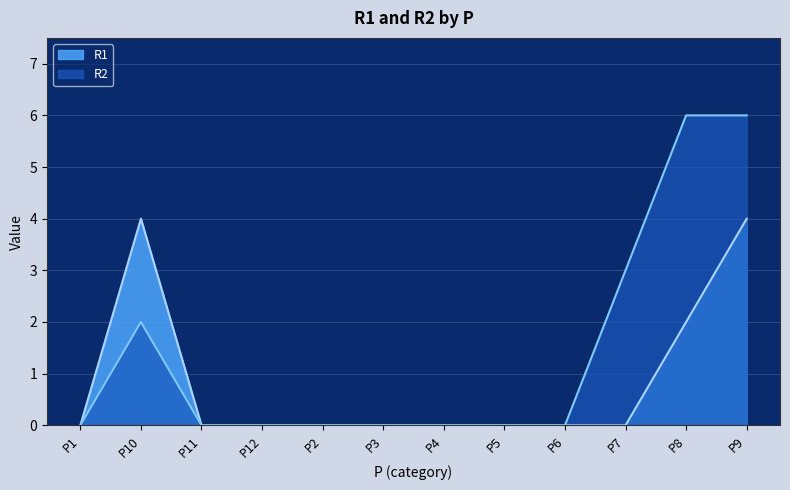

How many interior local peaks does the R1 series have?

1